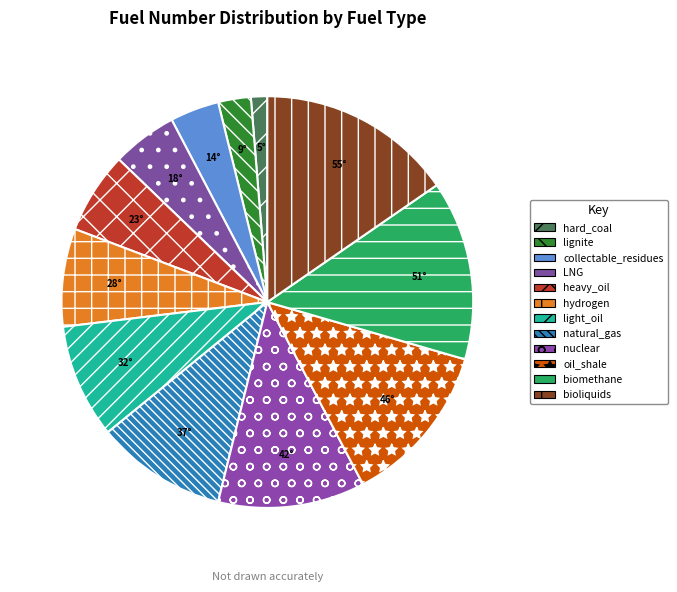

To the nearest percent, what is the difference between the largest and smallest slice percentages?

14%